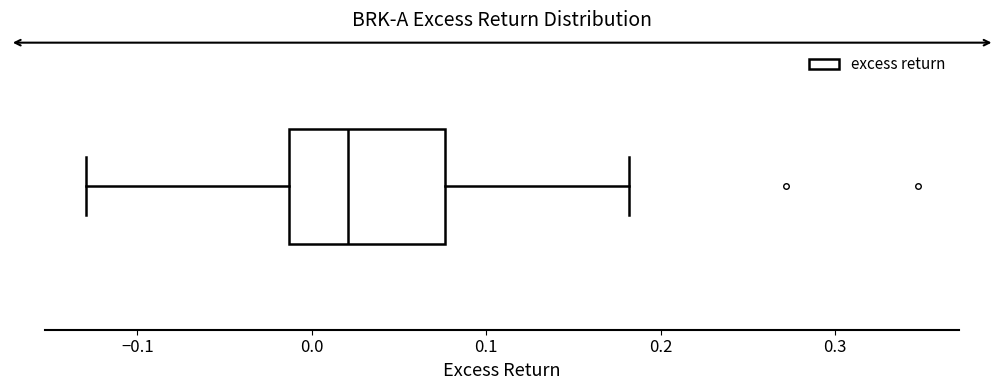

Where does the median line of the box sit on the x-axis? The values are not printed on the chart, so give them approximately, as read against the axis.

0.02